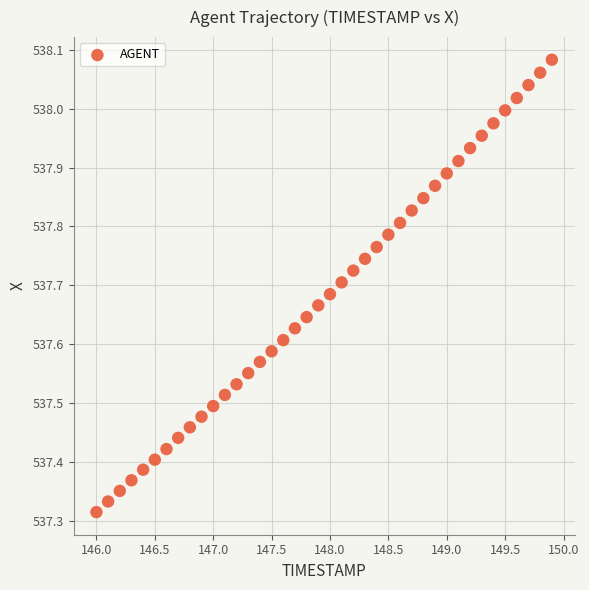

What is the range of Y values (max minus min)?

0.8